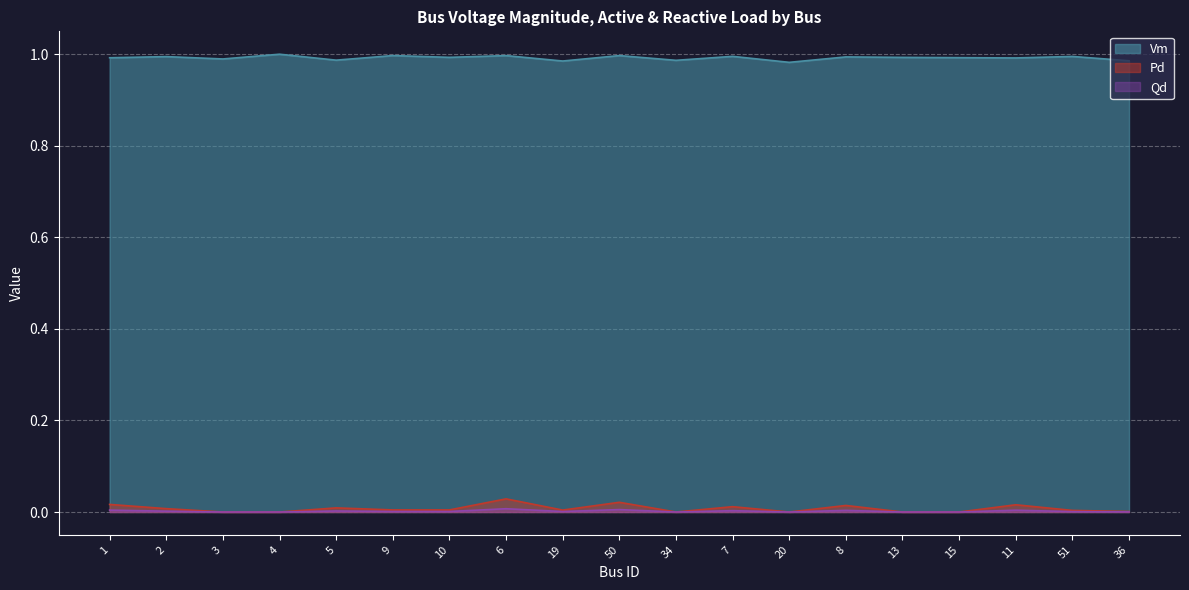

Does the chart display data point markers on the line(s)?

No